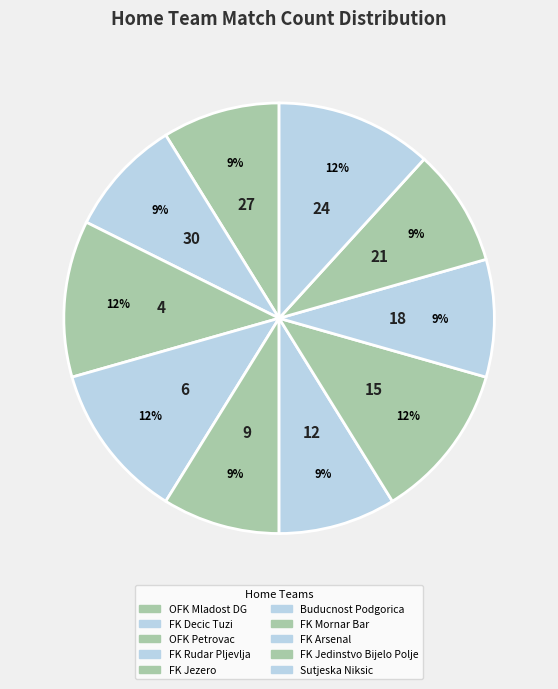

What percentage is the OFK Petrovac slice, to the nearest percent?

12%